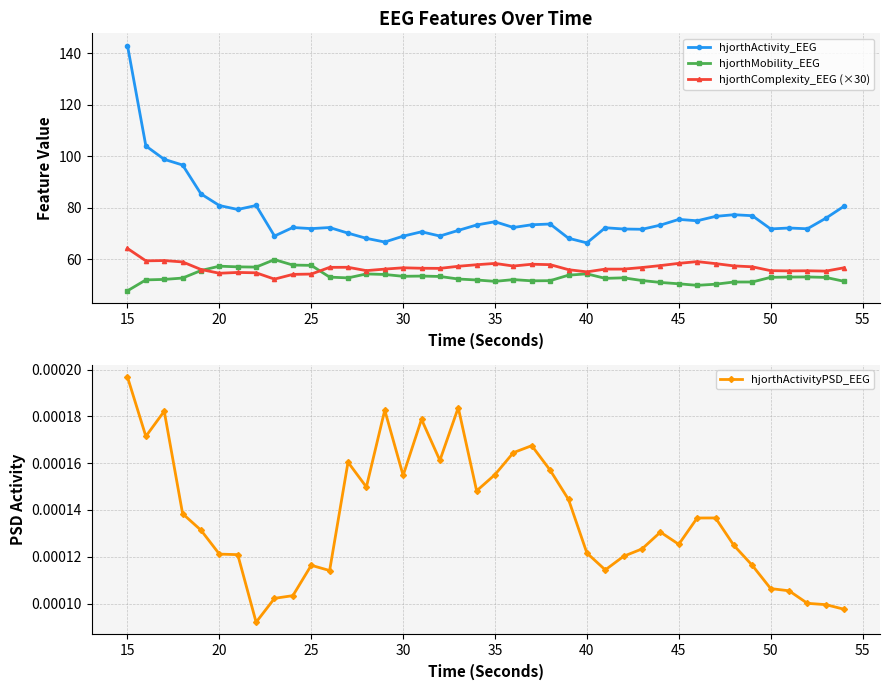

True or false: hjorthMobility_EEG has more than 1 points higher than both neighbors.

True